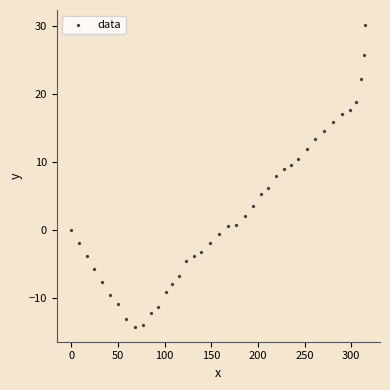

What is the range of X values (max minus min)?

315.1